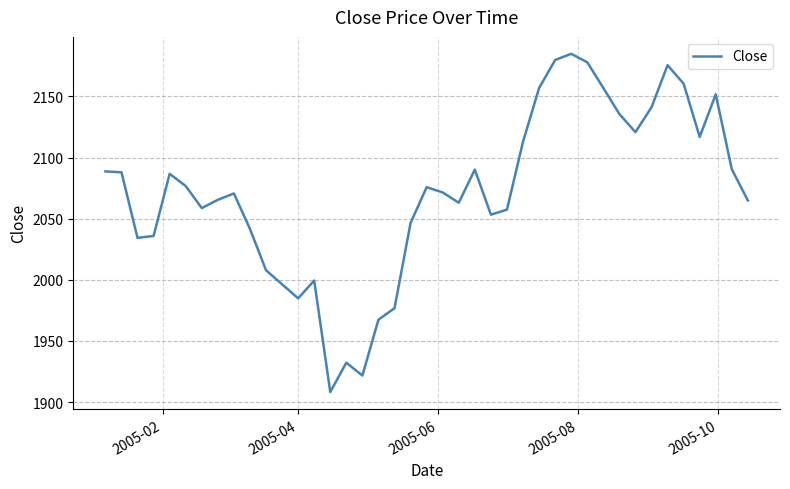

What is the minimum value shown in the chart?

1908.2